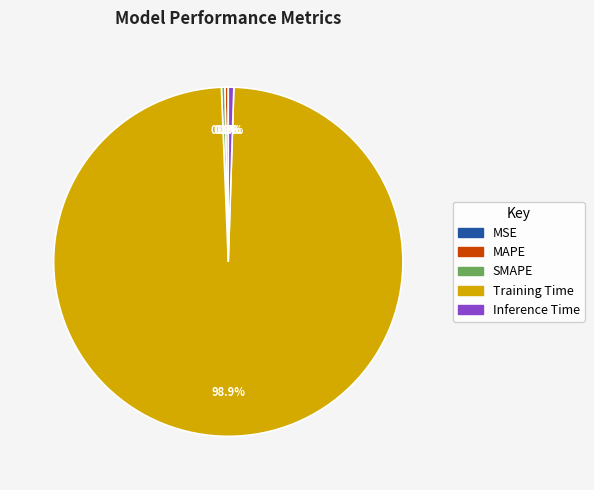

Which category has the biggest portion of the pie?

Training Time